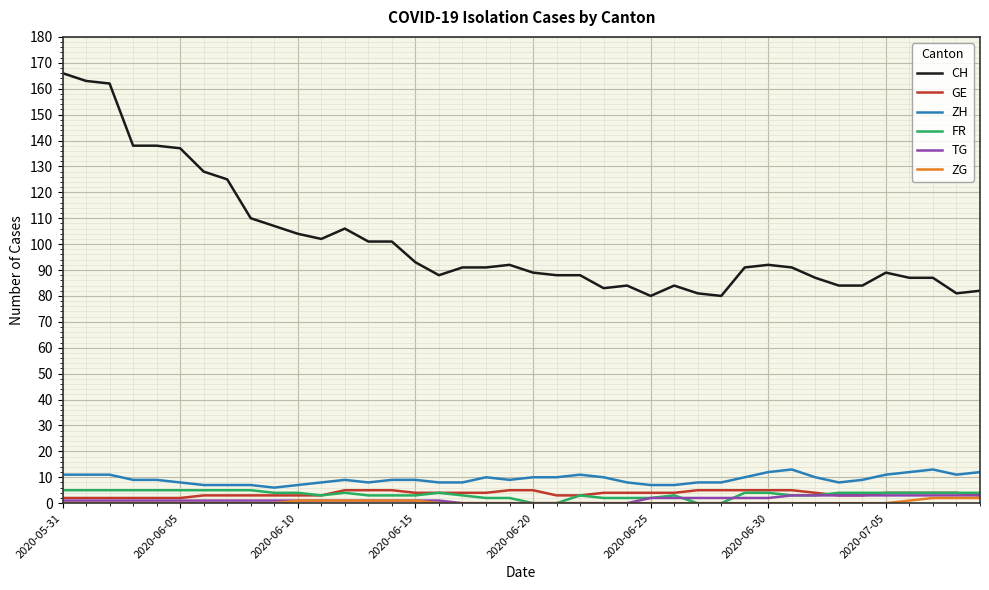

Which series has the largest total across all categories?

CH